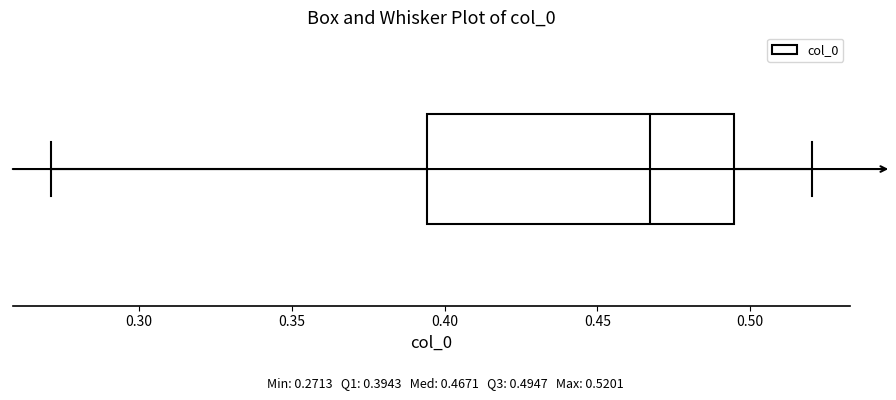

Read this box plot against the x-axis: the position of the median line, the range covered by the box, and the ends of both whiskers. The values are not printed on the chart, so give them approximately, as read against the axis.

median 0.465, box 0.395 to 0.495, whiskers 0.270 to 0.520